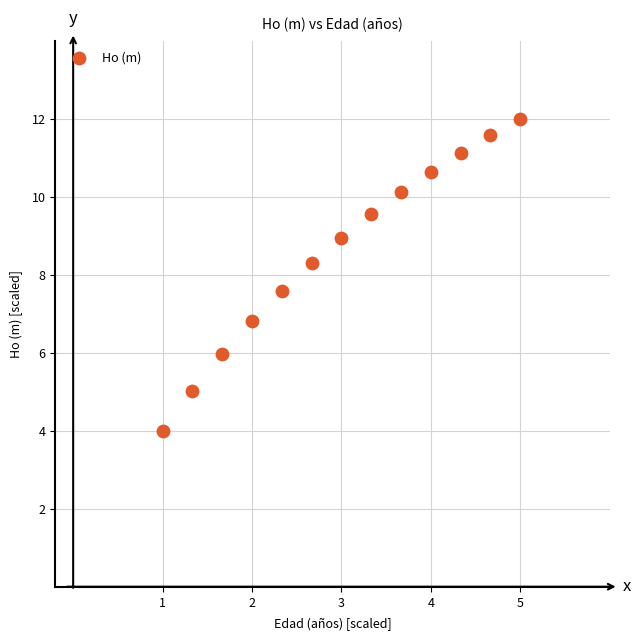

What is the range of X values (max minus min)?

4.0